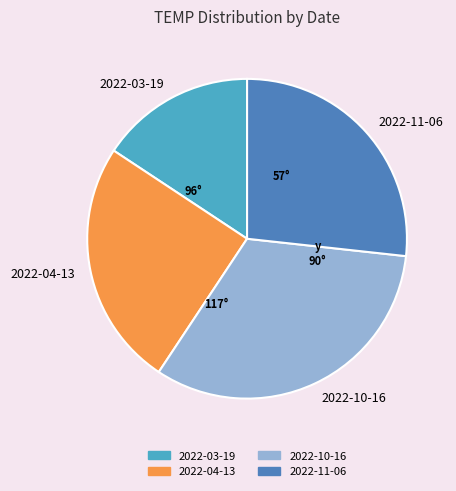

The 2022-03-19 slice represents 29% of the pie. True or false?

False